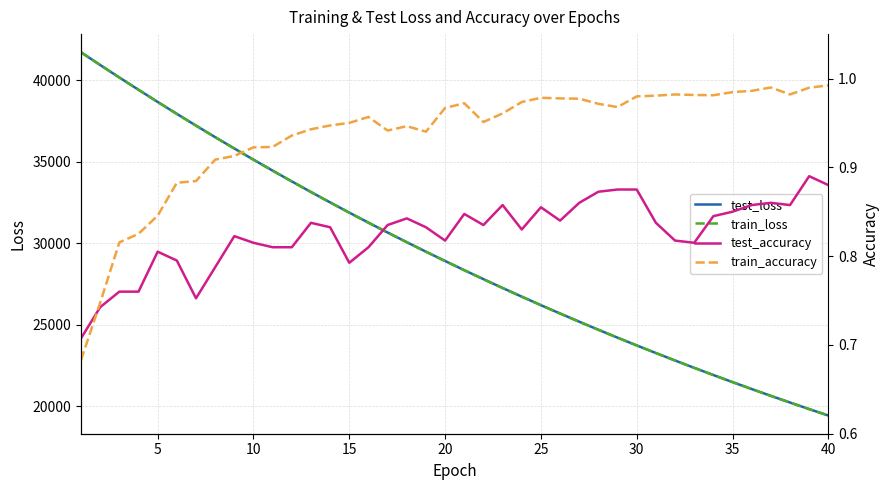

What is the value of the test_accuracy point at the 14th from the left?

0.8